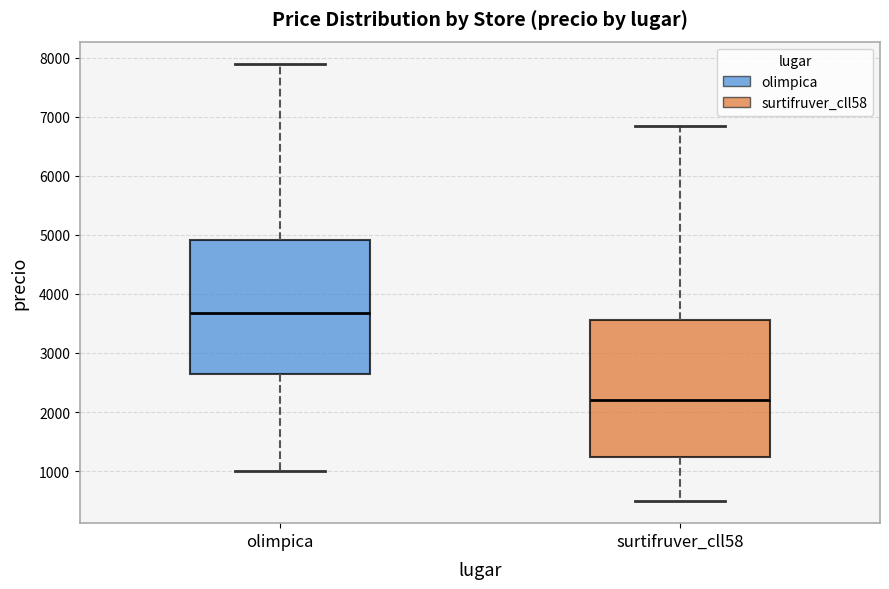

Reading left to right, read every box against the y-axis: the position of its median line, the range the box covers, and the ends of its whiskers. The values are not printed on the chart, so give them approximately, as read against the axis.

olimpica: median 3700, box 2600 to 4900, whiskers 1000 to 7900
surtifruver_cll58: median 2200, box 1200 to 3600, whiskers 500 to 6900